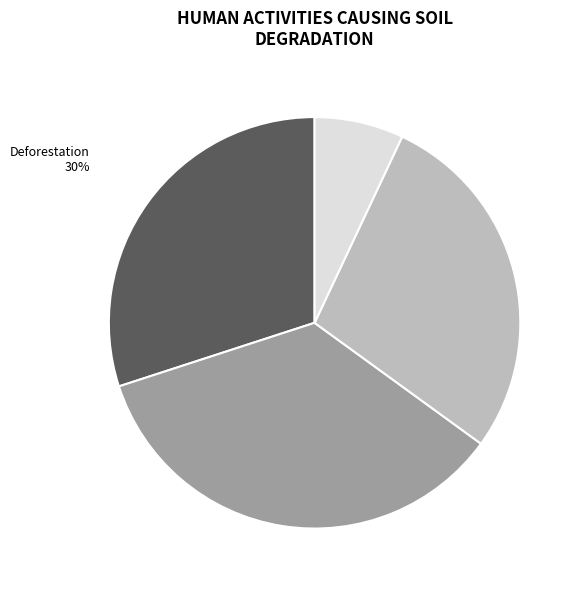

How many segments does this pie chart have?

4